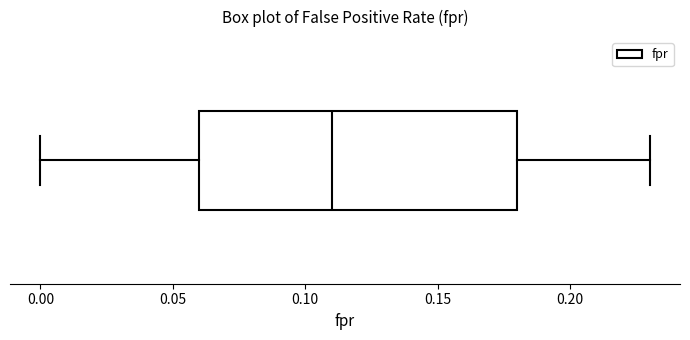

Transcribe this box plot: give where the median line is, the range the box spans, and where the two whiskers end, as read against the x-axis. The values are not printed on the chart, so give them approximately, as read against the axis.

median 0.11, box 0.06 to 0.18, whiskers 0.00 to 0.23